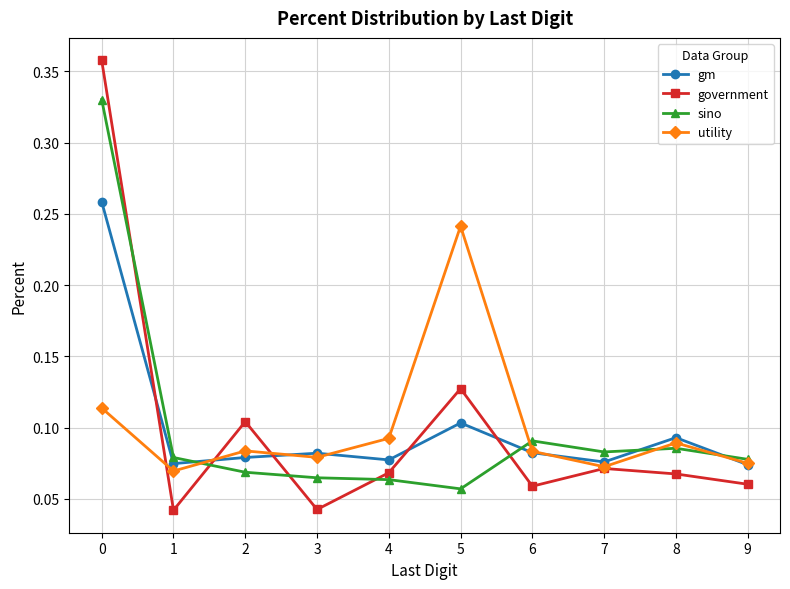

After their last crossing, which series has the higher values: gm or government?

gm